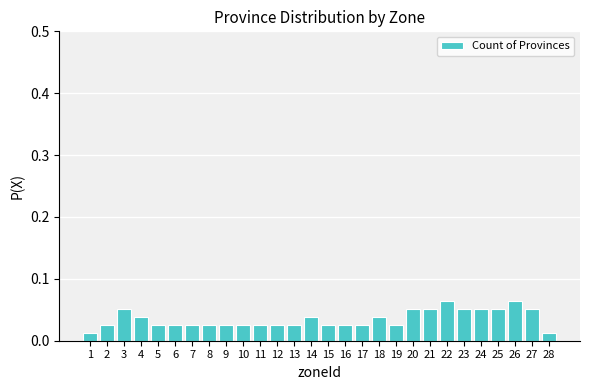

Which has a higher value, 26 or 18?

26